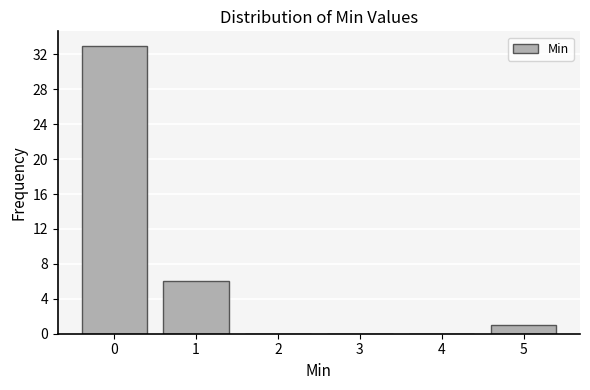

What is the height of the bar covering -0.5 to 0.5 on the x-axis? The values are not printed on the chart, so give them approximately, as read against the axis.

33